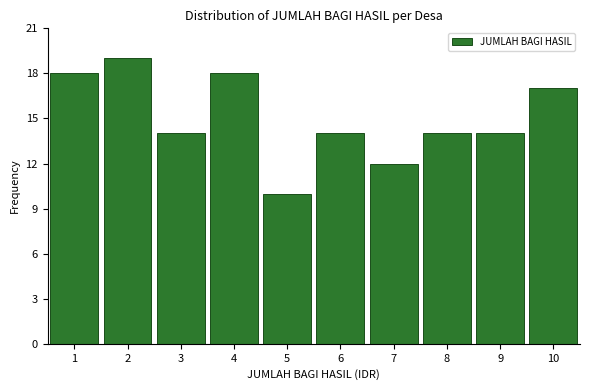

Reading left to right, extract all data points from this chart.

1=18	2=19	3=14	4=18	5=10	6=14	7=12	8=14	9=14	10=17